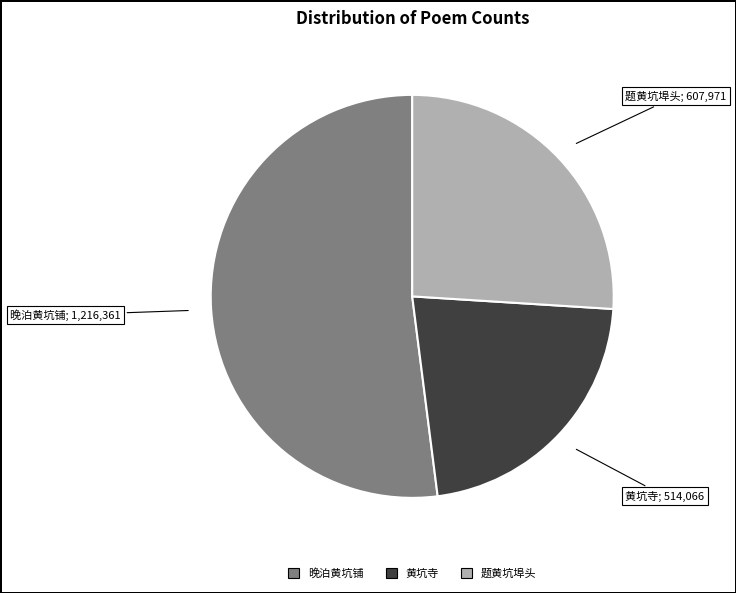

What is the majority slice?

晚泊黄坑铺